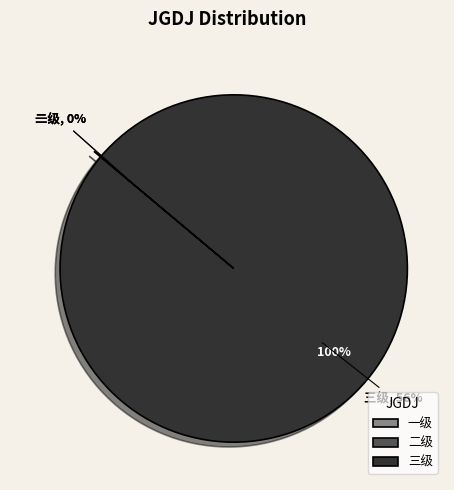

What is the change in value from 一级 to 三级?

+0.6